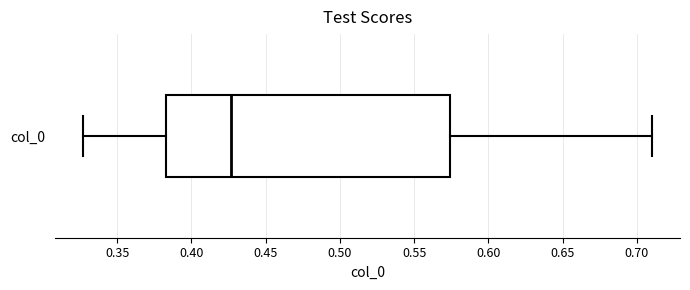

Transcribe this box plot: give where the median line is, the range the box spans, and where the two whiskers end, as read against the x-axis. The values are not printed on the chart, so give them approximately, as read against the axis.

median 0.425, box 0.385 to 0.575, whiskers 0.325 to 0.710